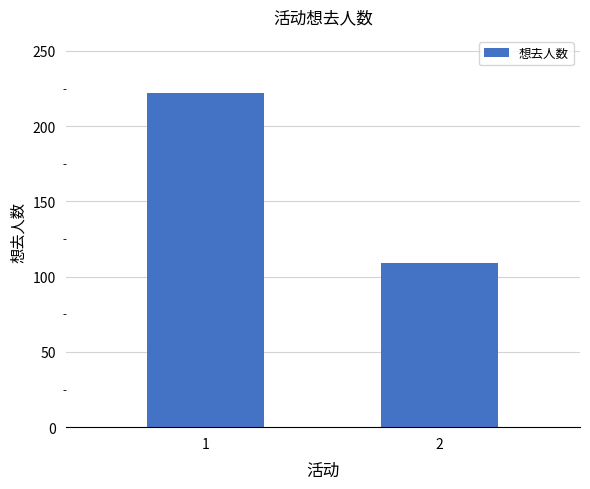

What is the minimum value shown in the chart?

109